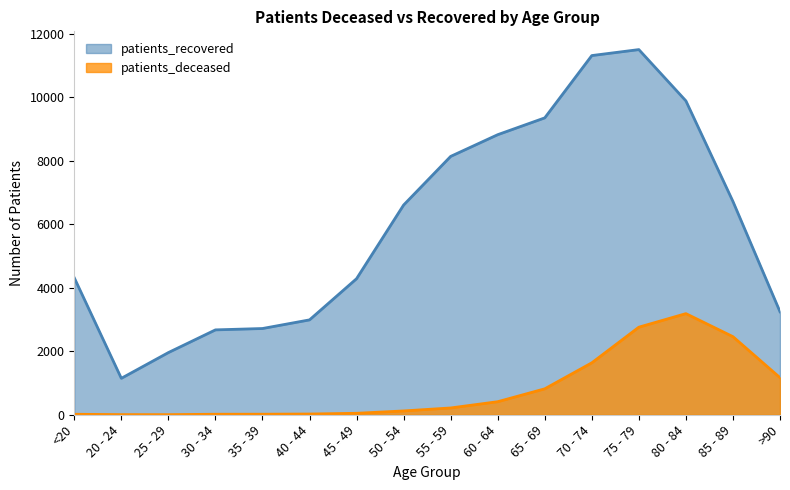

True or false: patients_deceased has more than 0 interior local peaks.

True